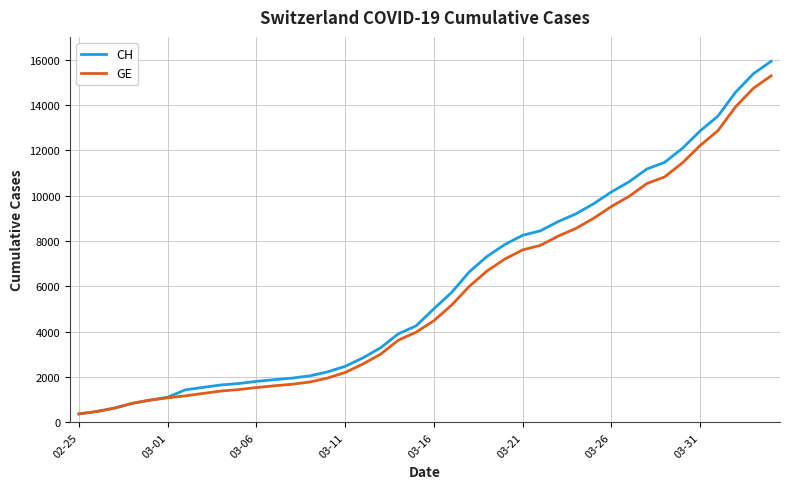

Which series has the largest range (max minus min)?

CH